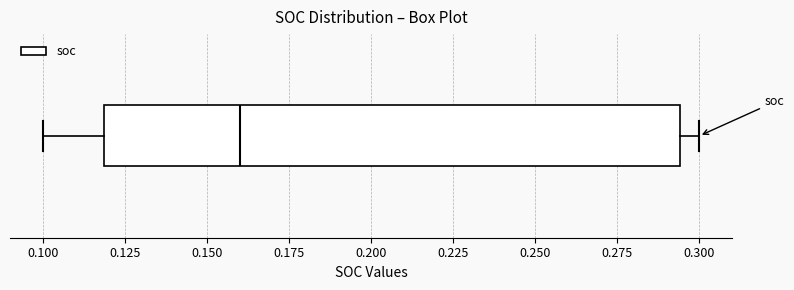

Transcribe this box plot: give where the median line is, the range the box spans, and where the two whiskers end, as read against the x-axis. The values are not printed on the chart, so give them approximately, as read against the axis.

median 0.160, box 0.120 to 0.295, whiskers 0.100 to 0.300